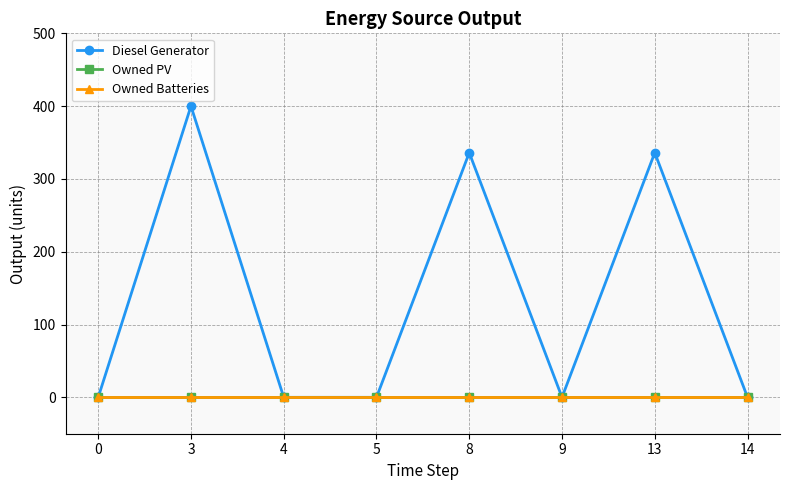

What is the maximum value shown in the chart?

400